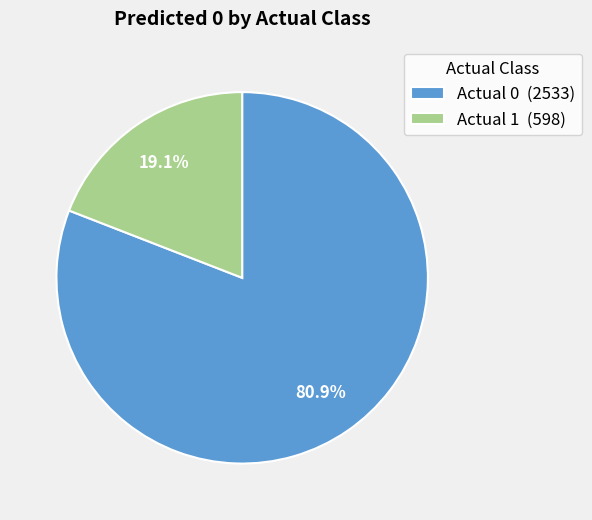

To the nearest percent, what is the combined percentage of Actual 0 and Actual 1?

100%